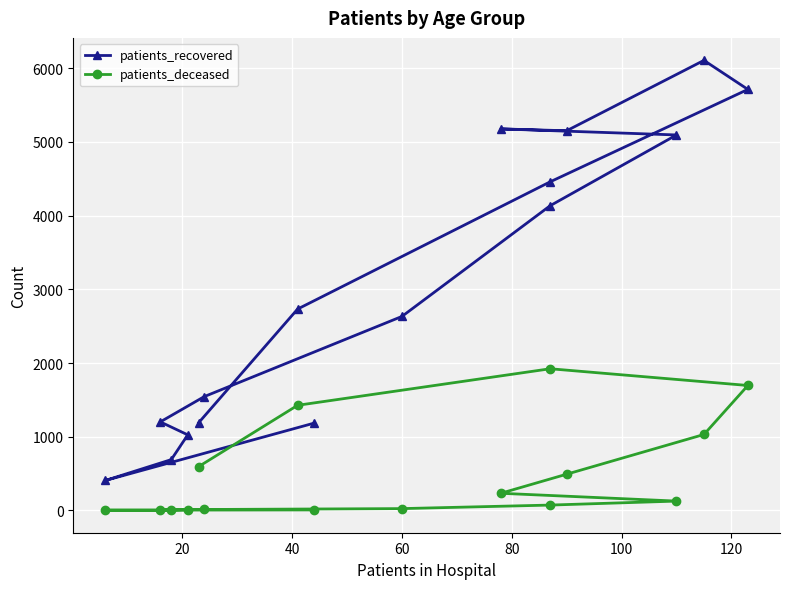

Is it true that patients_recovered equals 1621 at 0?

False